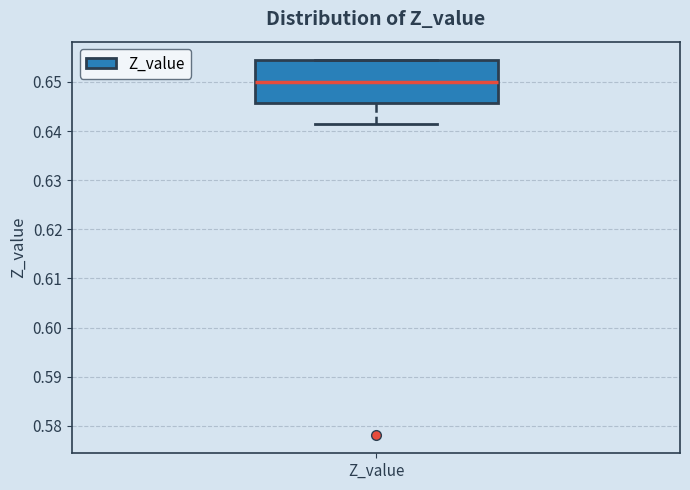

Transcribe this box plot: give where the median line is, the range the box spans, and where the two whiskers end, as read against the y-axis. The values are not printed on the chart, so give them approximately, as read against the axis.

median 0.650, box 0.646 to 0.654, whiskers 0.641 to 0.654